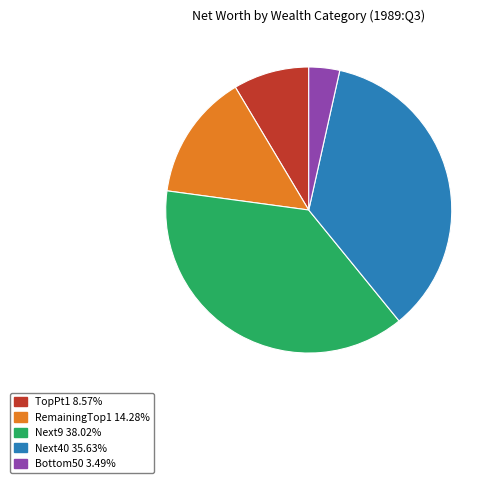

The TopPt1 slice represents 9% of the pie. True or false?

True